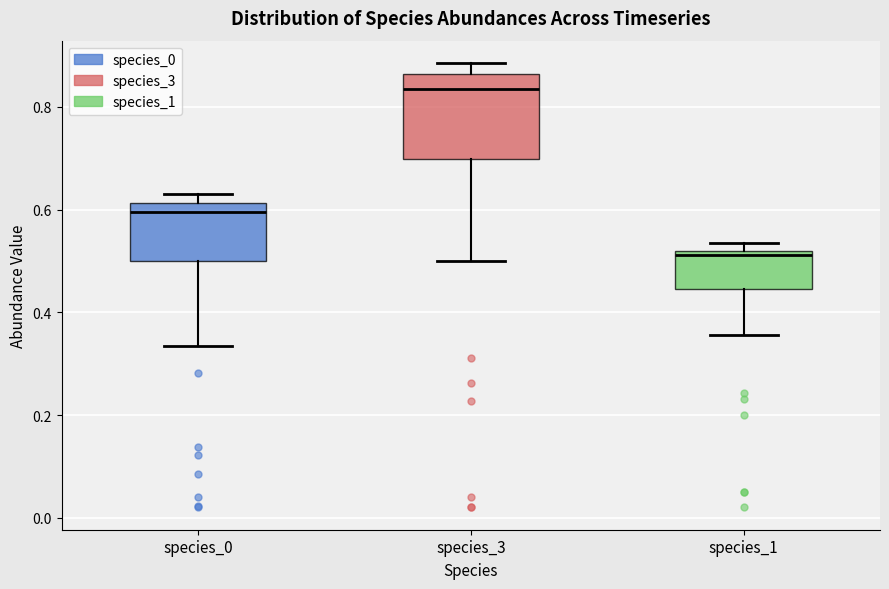

Reading left to right, read every box against the y-axis: the position of its median line, the range the box covers, and the ends of its whiskers. The values are not printed on the chart, so give them approximately, as read against the axis.

species_0: median 0.60, box 0.50 to 0.62, whiskers 0.34 to 0.62 (just above the box's upper edge)
species_3: median 0.84, box 0.70 to 0.86, whiskers 0.50 to 0.88
species_1: median 0.52 (just below the box's upper edge), box 0.44 to 0.52, whiskers 0.36 to 0.54